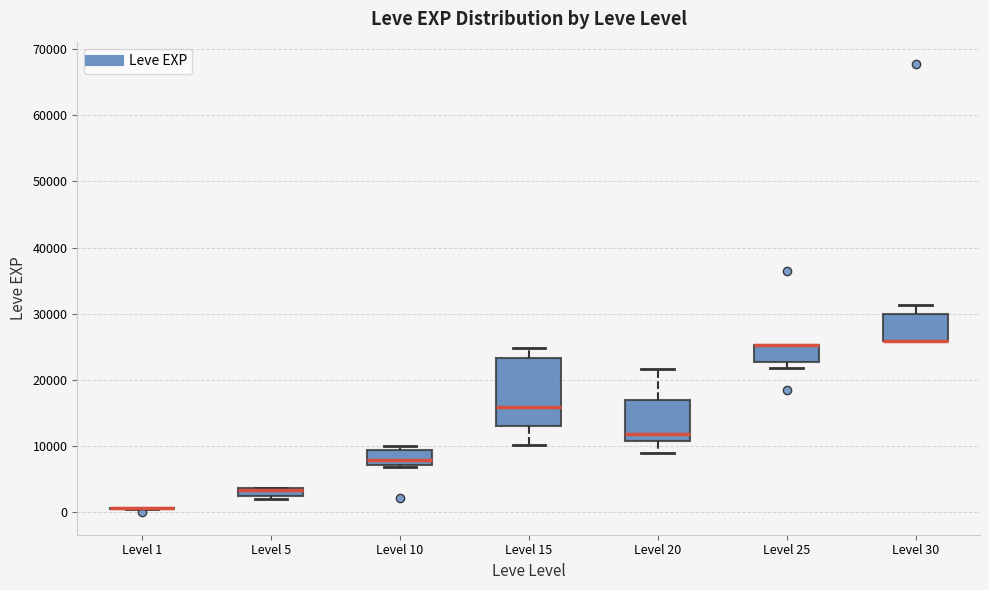

Which box is the tallest, from its lower edge to its upper edge?

Level 15